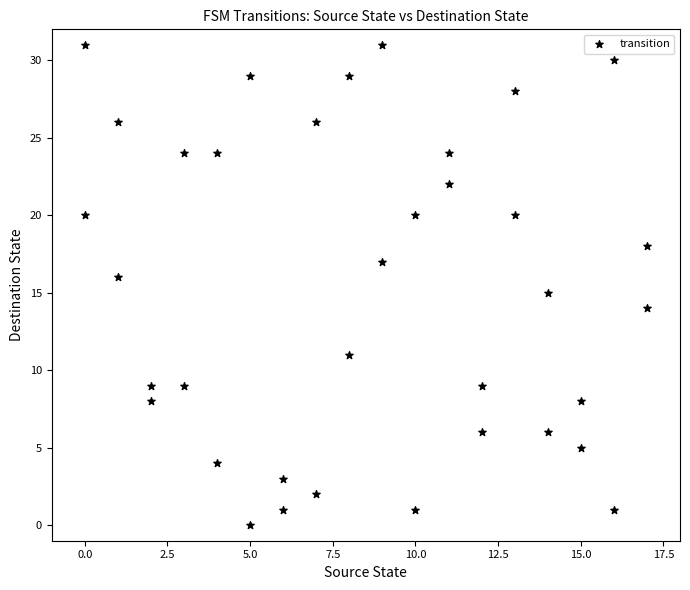

What is the range of Y values (max minus min)?

31